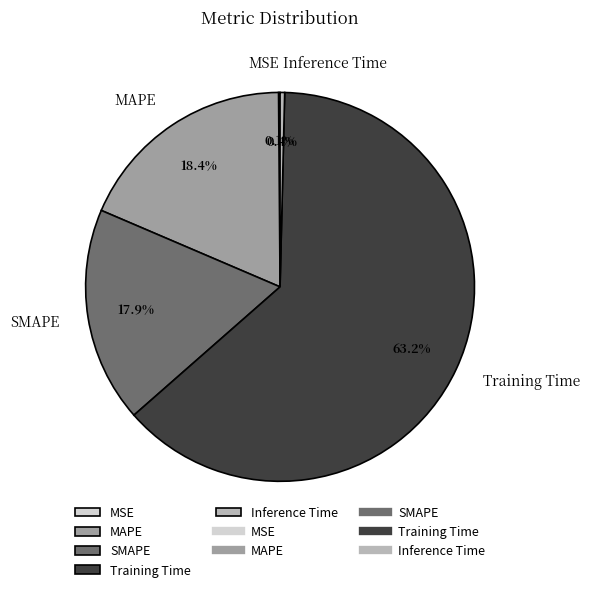

Is Inference Time the majority of the pie?

No